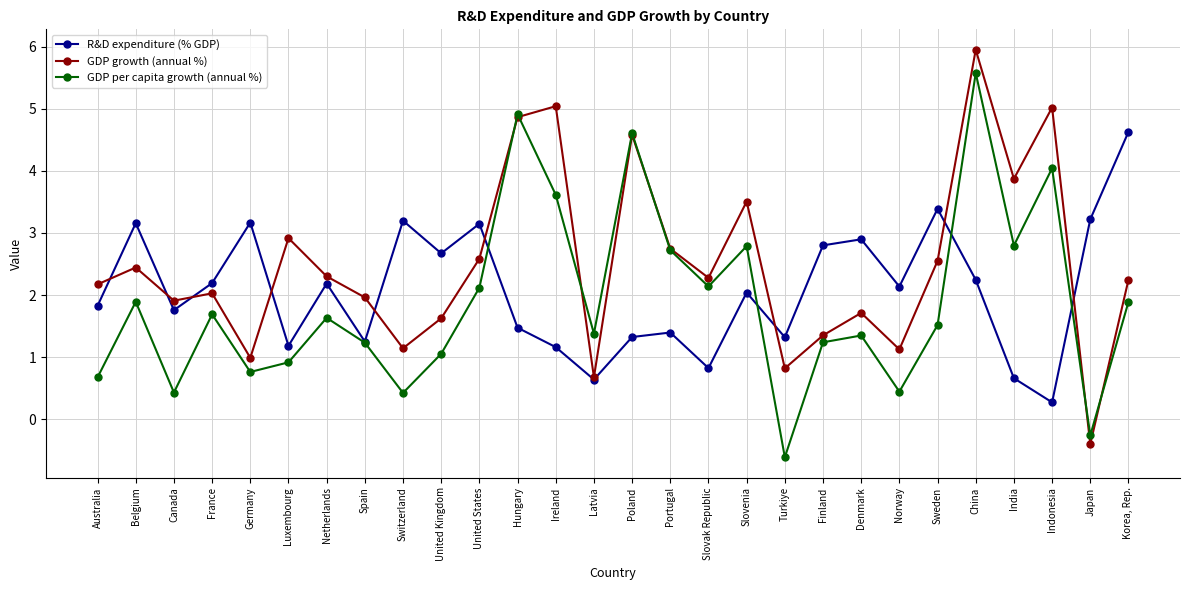

What is the greatest value displayed?

6.0